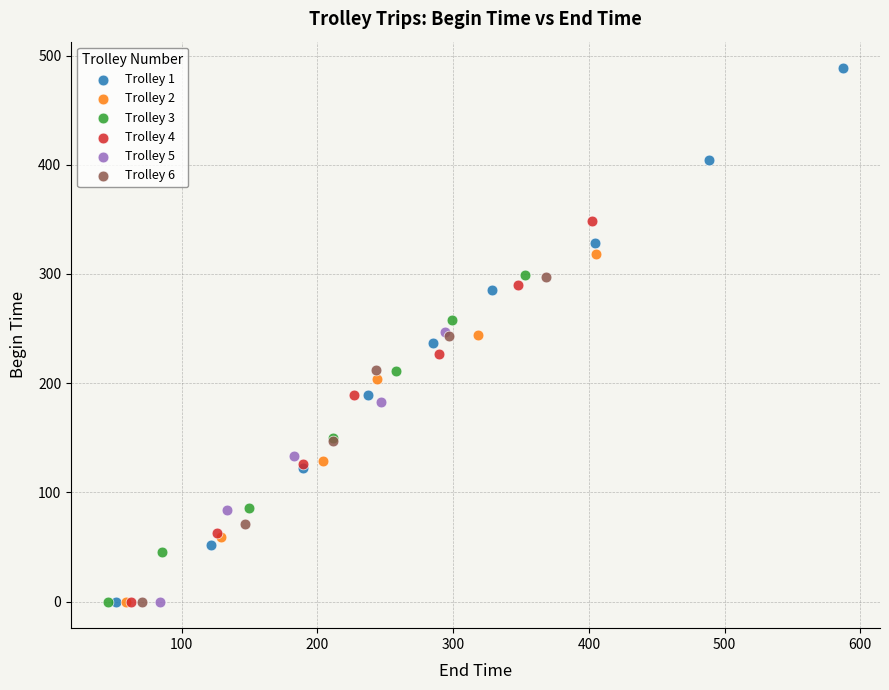

Which series reaches the maximum Y coordinate?

Trolley 1